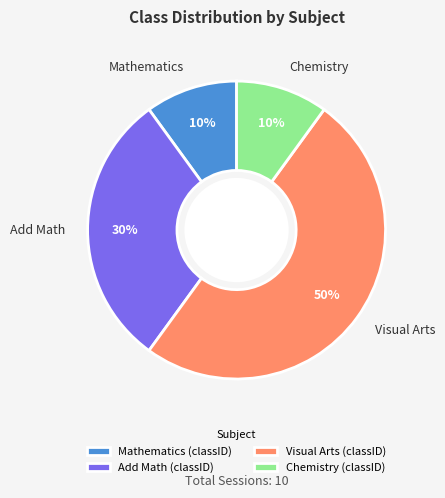

Do Chemistry and Visual Arts together represent more than half of the pie?

Yes